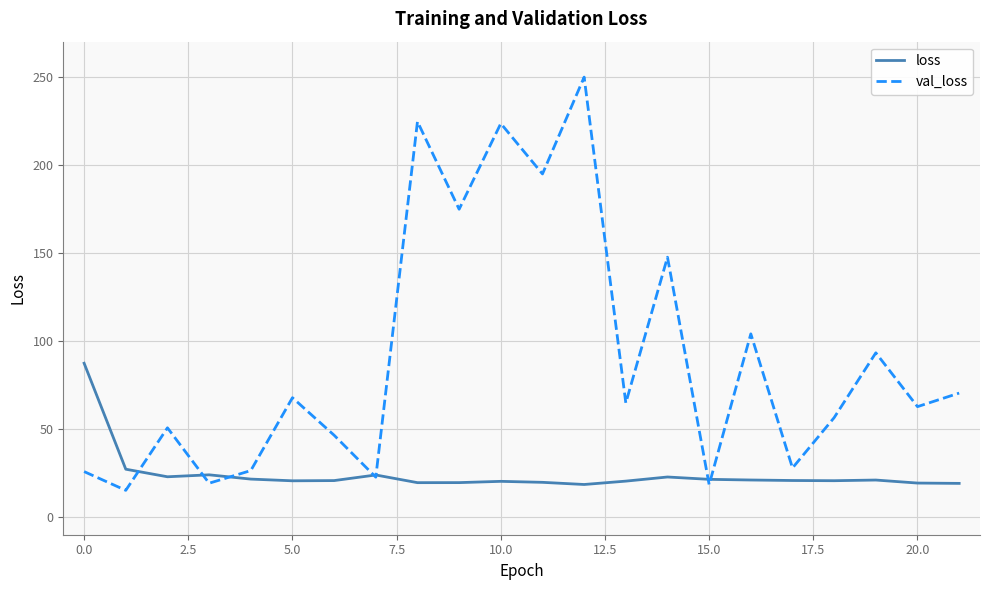

What is the smallest value displayed?

15.2